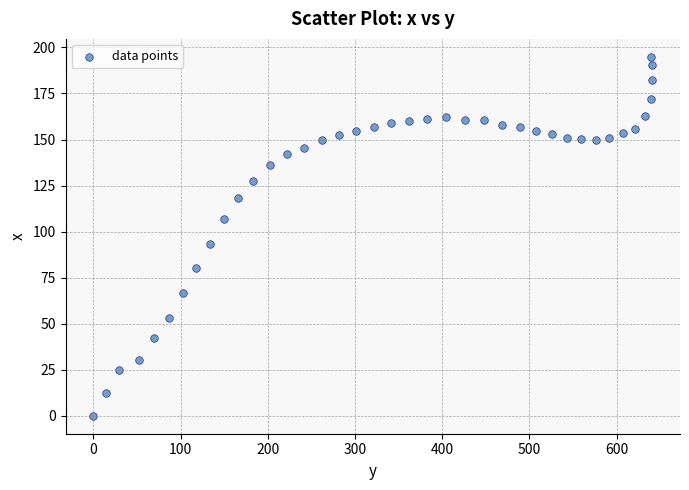

What Y value in the scatter plot is closest to 97?

93.5